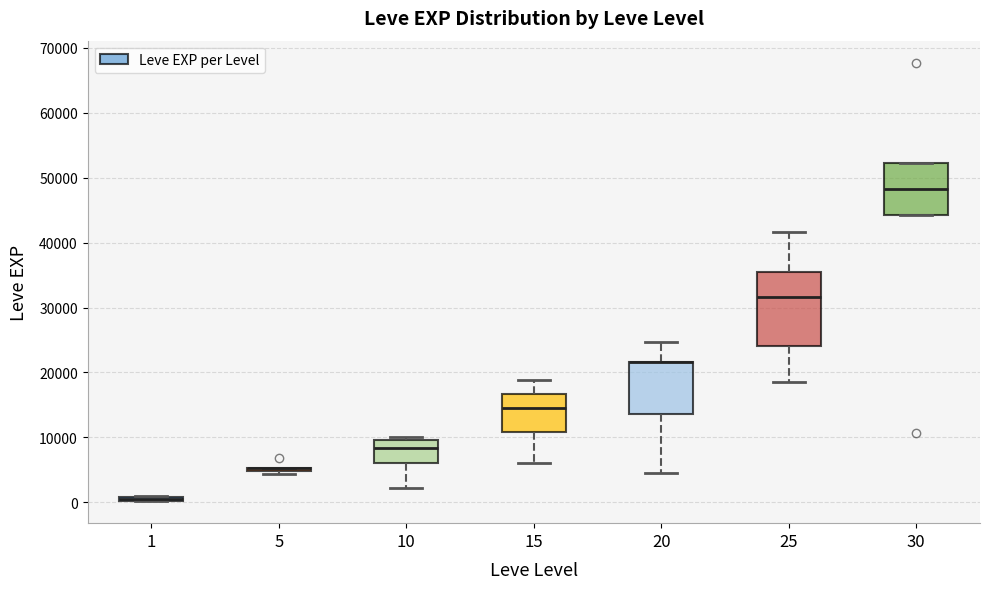

Comparing the boxes themselves (not the whiskers), which one is the tallest?

25